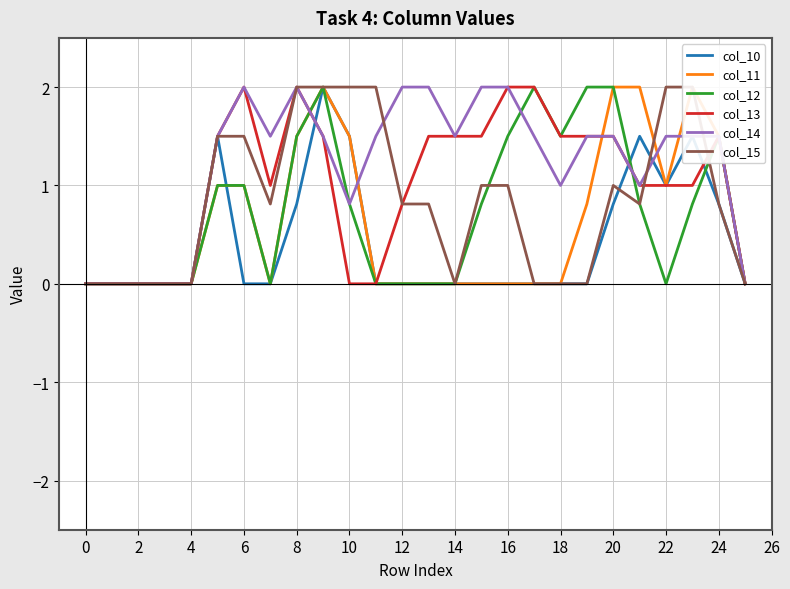

Reading left to right, what are all the values shown in this chart?

col_10: 0.0	0.0	0.0	0.0	0.0	1.5	0.0	0.0	0.8	2.0	1.5	0.0	0.0	0.0	0.0	0.0	0.0	0.0	0.0	0.0	0.8	1.5	1.0	1.5	0.8	0.0
col_11: 0.0	0.0	0.0	0.0	0.0	1.0	1.0	0.0	1.5	2.0	1.5	0.0	0.0	0.0	0.0	0.0	0.0	0.0	0.0	0.8	2.0	2.0	1.0	2.0	1.5	0.0
col_12: 0.0	0.0	0.0	0.0	0.0	1.0	1.0	0.0	1.5	2.0	0.8	0.0	0.0	0.0	0.0	0.8	1.5	2.0	1.5	2.0	2.0	0.8	0.0	0.8	1.5	0.0
col_13: 0.0	0.0	0.0	0.0	0.0	1.5	2.0	1.0	2.0	1.5	0.0	0.0	0.8	1.5	1.5	1.5	2.0	2.0	1.5	1.5	1.5	1.0	1.0	1.0	1.5	0.0
col_14: 0.0	0.0	0.0	0.0	0.0	1.5	2.0	1.5	2.0	1.5	0.8	1.5	2.0	2.0	1.5	2.0	2.0	1.5	1.0	1.5	1.5	1.0	1.5	1.5	1.5	0.0
col_15: 0.0	0.0	0.0	0.0	0.0	1.5	1.5	0.8	2.0	2.0	2.0	2.0	0.8	0.8	0.0	1.0	1.0	0.0	0.0	0.0	1.0	0.8	2.0	2.0	0.8	0.0